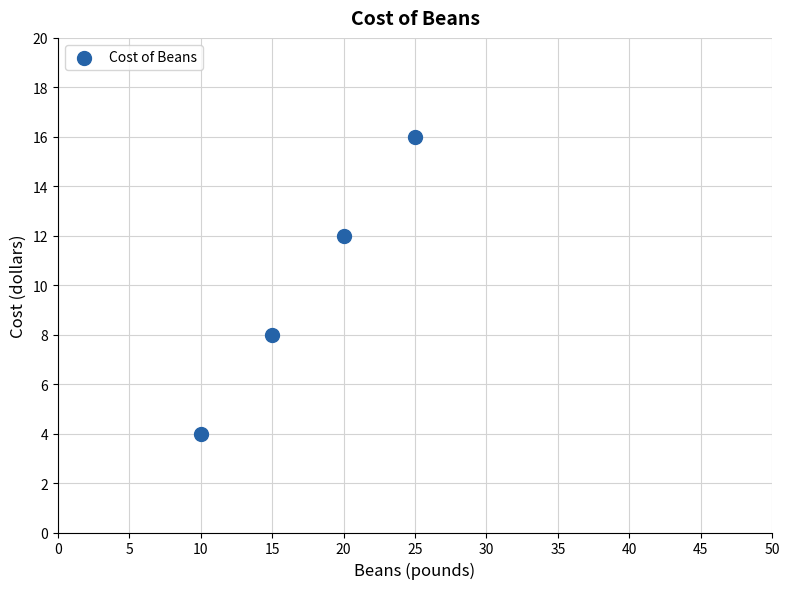

What is the range of Y values (max minus min)?

12